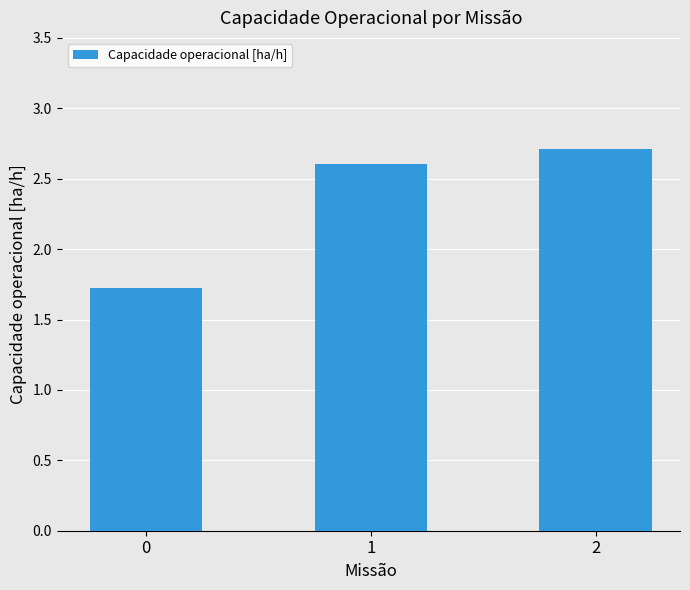

Reading left to right, extract all data points from this chart.

1.7	2.6	2.7